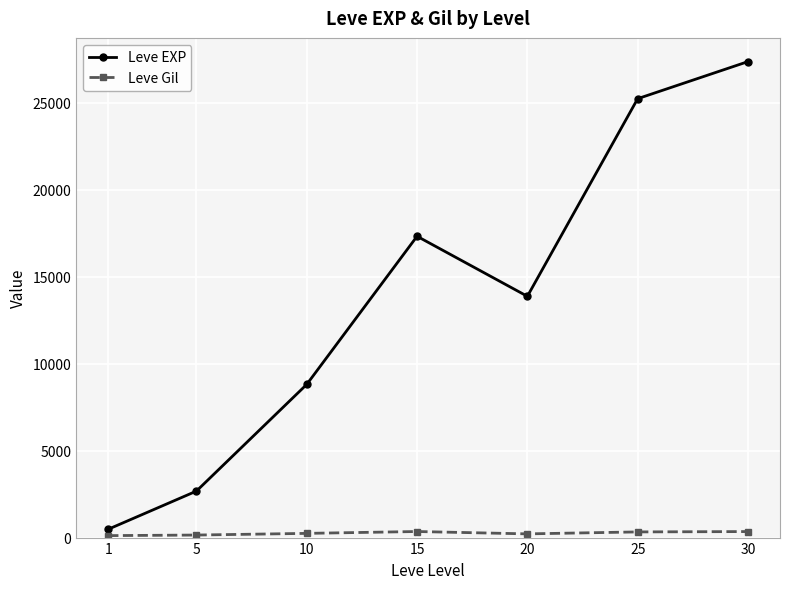

What is the value of the Leve Gil point at the 6th from the left?

326